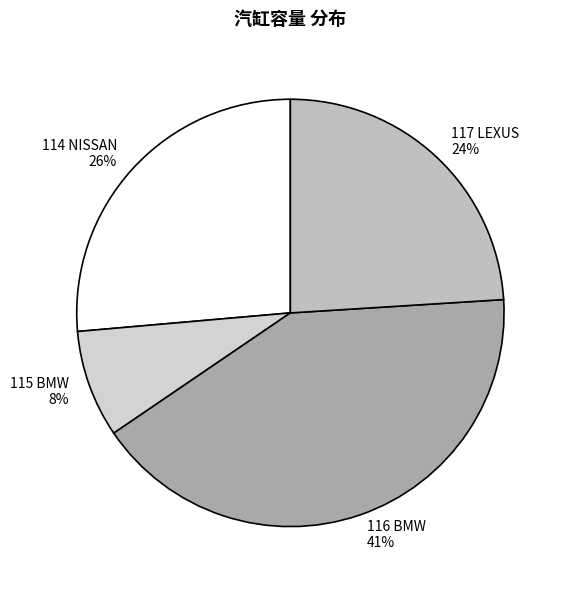

The 117 LEXUS slice represents 24% of the pie. True or false?

True